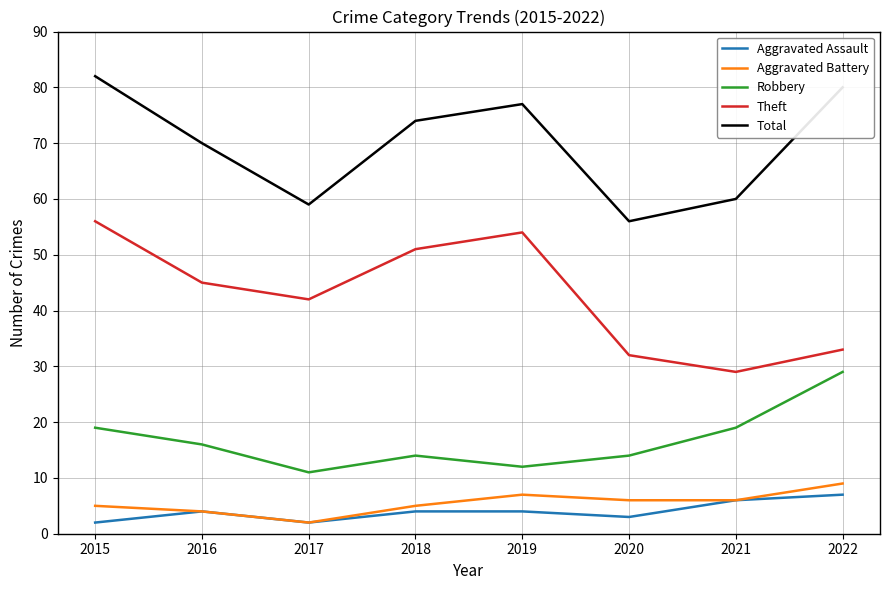

In Robbery, how many points are higher than both neighbors (excluding endpoints)?

1